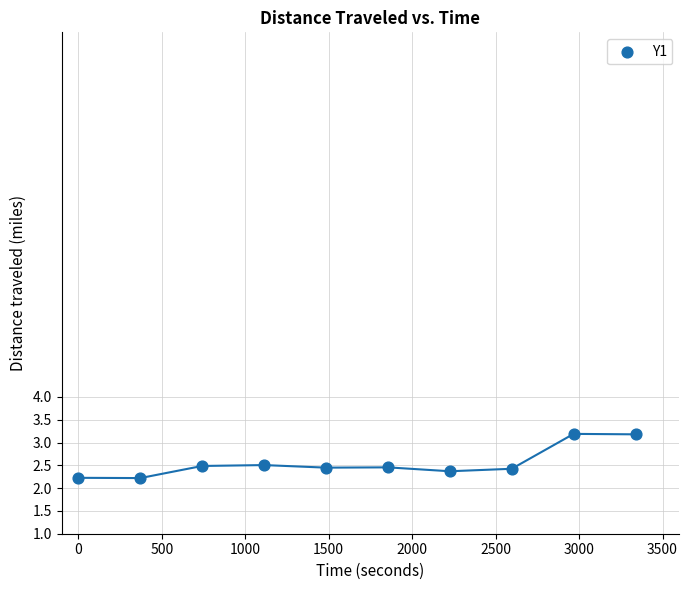

What is the range of X values (max minus min)?

3338.4